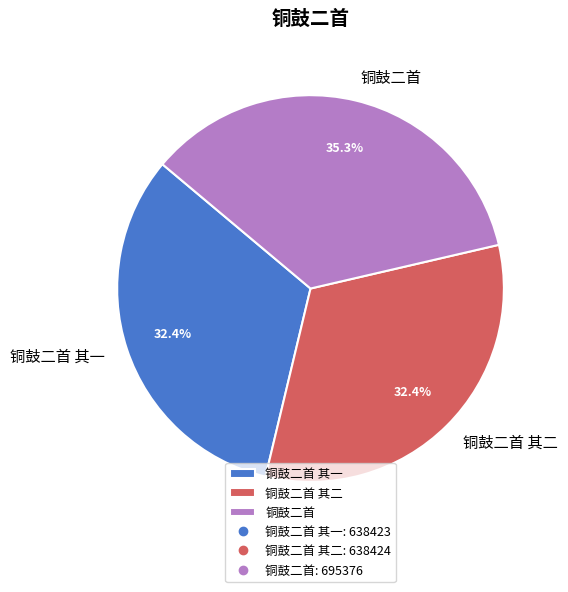

To the nearest percent, what is the average slice percentage?

33%